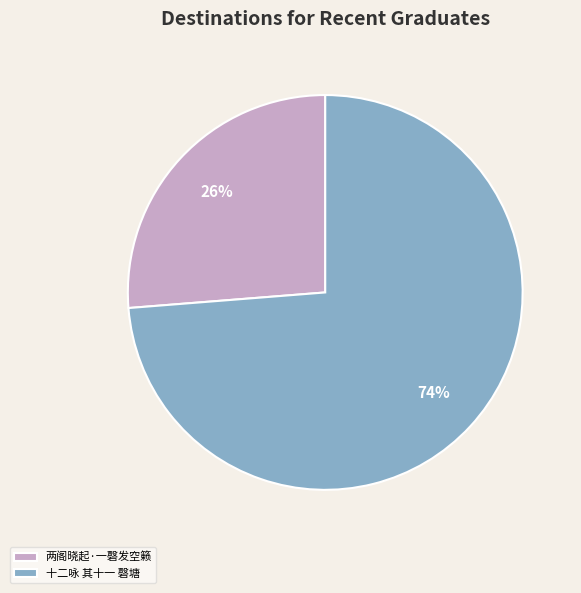

Rank the categories by value from lowest to highest.

两阁晓起·一磬发空籁, 十二咏 其十一 磬塘